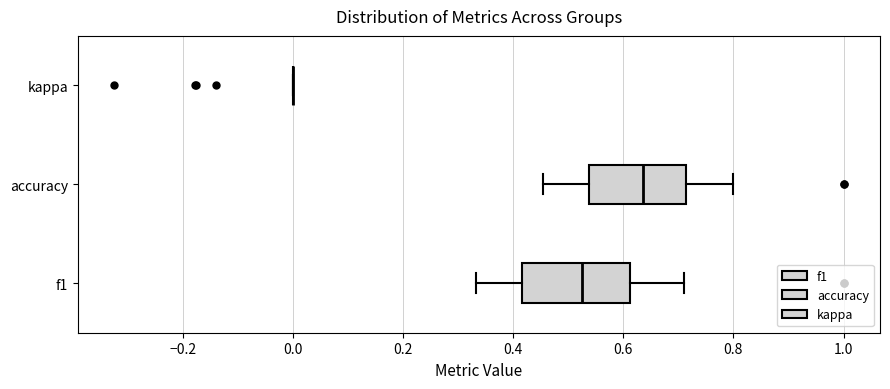

Reading bottom to top, read every box against the x-axis: the position of its median line, the range the box covers, and the ends of its whiskers. The values are not printed on the chart, so give them approximately, as read against the axis.

f1: median 0.52, box 0.42 to 0.62, whiskers 0.34 to 0.72
accuracy: median 0.64, box 0.54 to 0.72, whiskers 0.46 to 0.80
kappa: box collapsed to a line at 0.00, whiskers 0.00 to 0.00